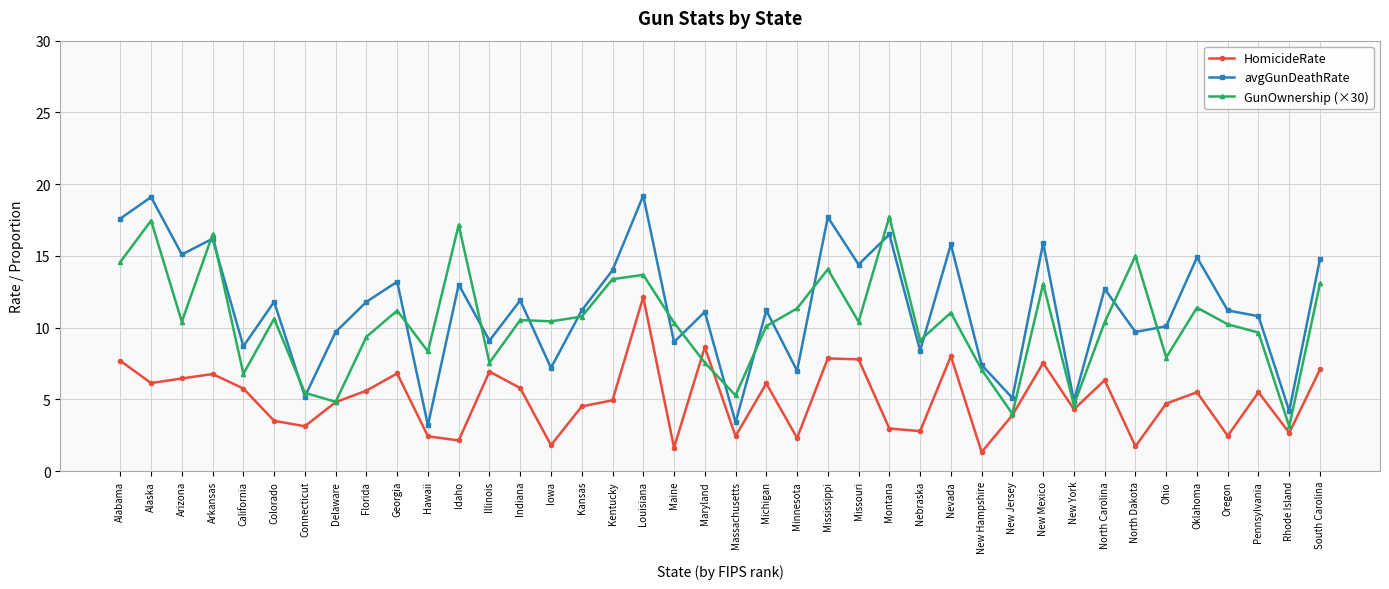

What is the label of the 23rd point from the right?

Louisiana